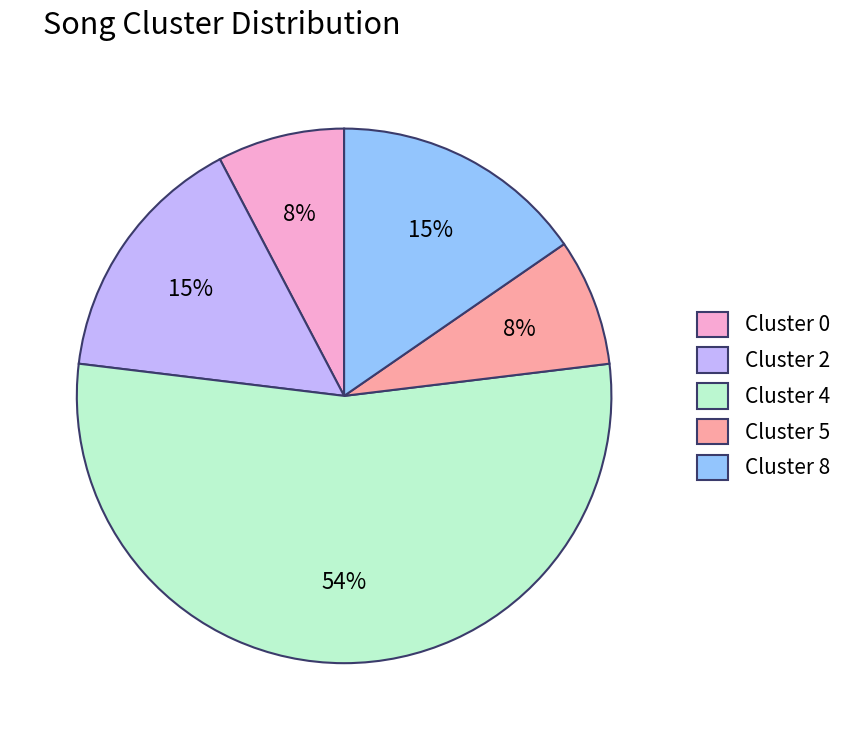

Which category has the biggest portion of the pie?

Cluster 4